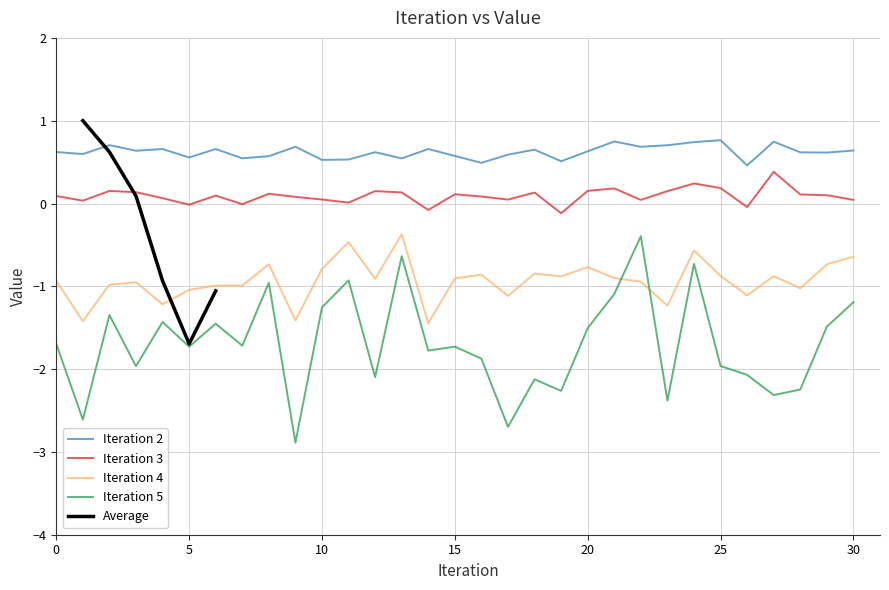

True or false: 5 has more than 0 interior local peaks.

True